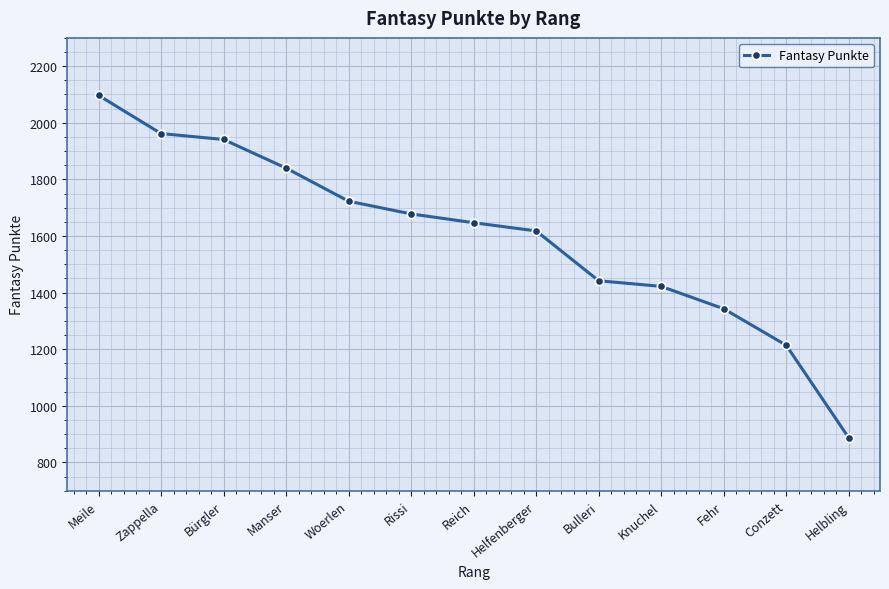

Rank the categories by value from lowest to highest.

Helbling, Conzett, Fehr, Knuchel, Bulleri, Helfenberger, Reich, Rissi, Woerlen, Manser, Bürgler, Zappella, Meile